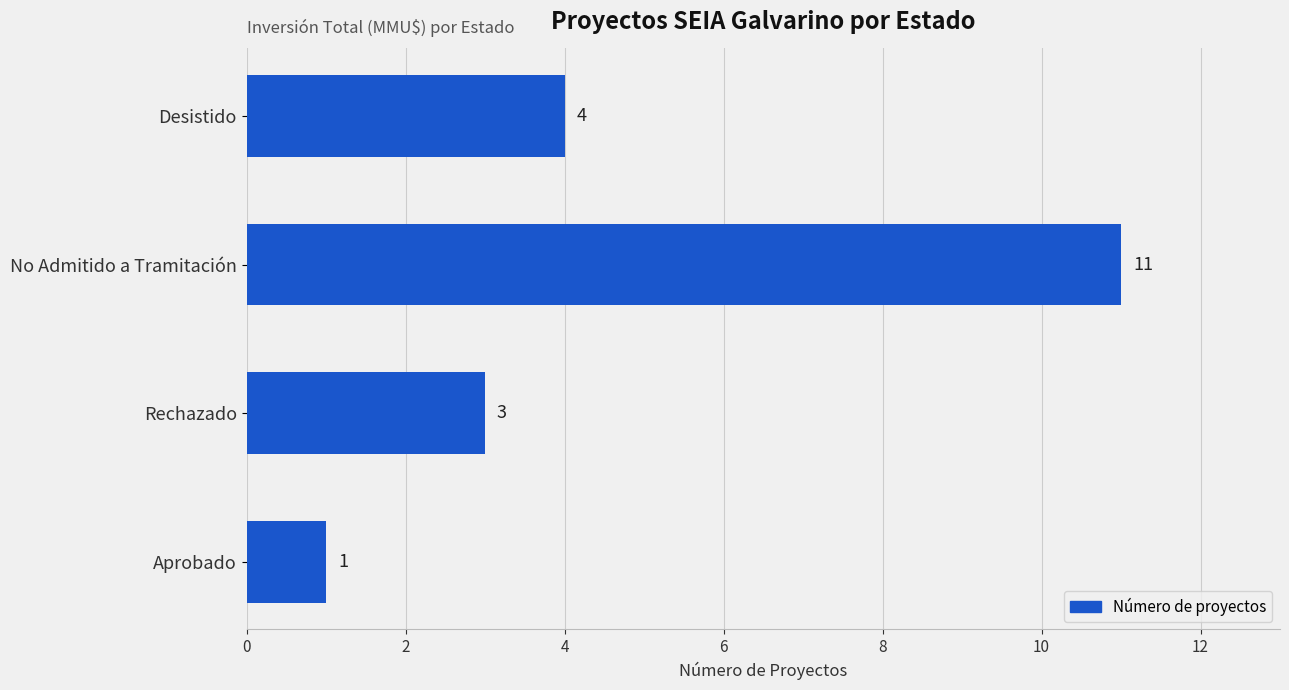

Does the chart contain stacked bars?

No